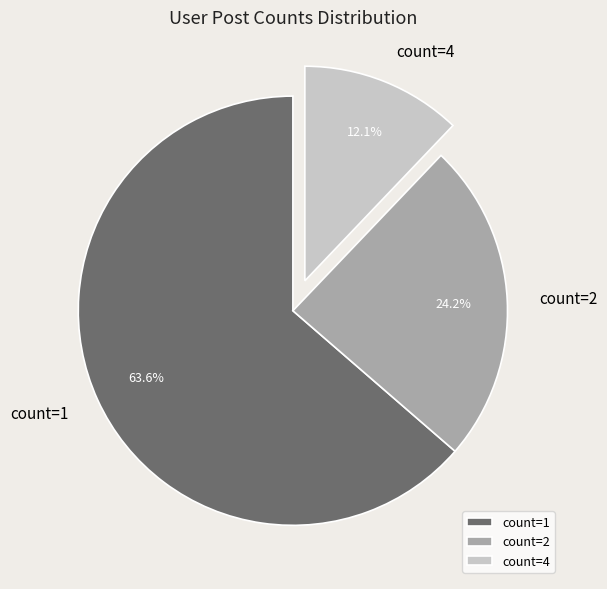

Approximately how many times larger is the value at count=4 compared to count=2?

0.5